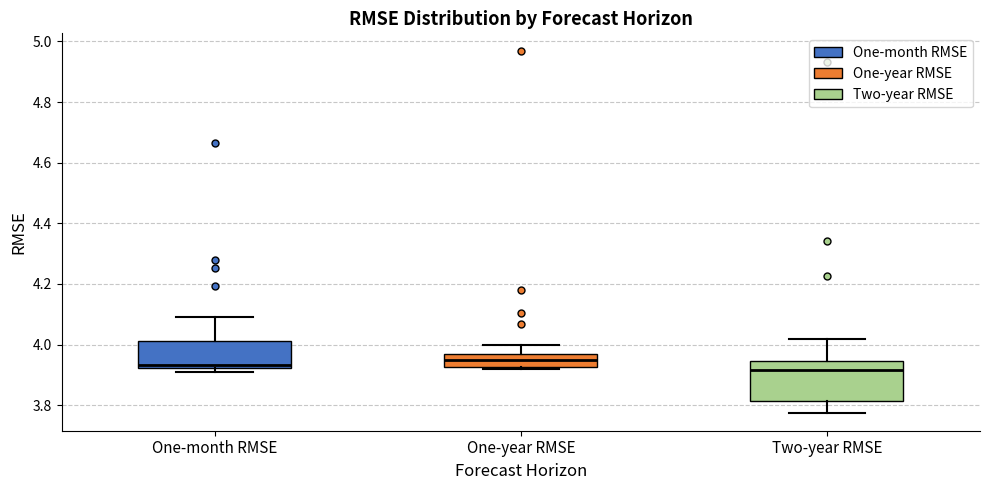

Reading left to right, transcribe this box plot: for each box, give where its median line is, the range the box spans, and where its two whiskers end, as read against the y-axis. The values are not printed on the chart, so give them approximately, as read against the axis.

One-month RMSE: median 3.94, box 3.92 to 4.02, whiskers 3.92 (just below the box's lower edge) to 4.10
One-year RMSE: median 3.94, box 3.92 to 3.98, whiskers 3.92 (just below the box's lower edge) to 4.00
Two-year RMSE: median 3.92, box 3.82 to 3.94, whiskers 3.78 to 4.02